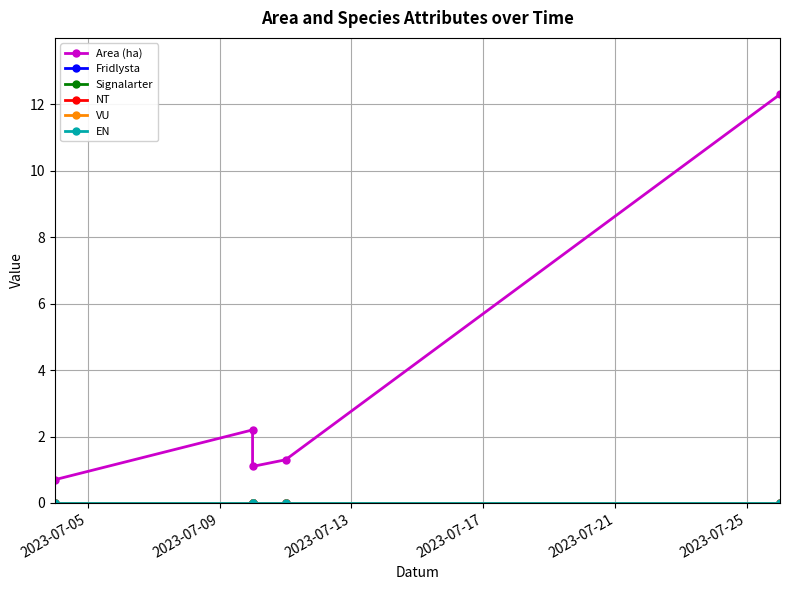

Does the chart have visible grid lines?

Yes